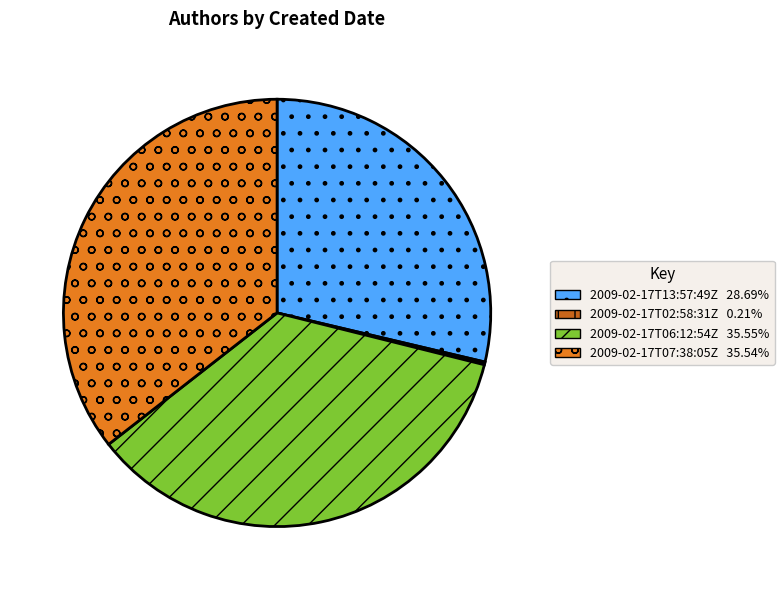

Is the sum of 2009-02-17T06:12:54Z and 2009-02-17T13:57:49Z greater than half?

Yes